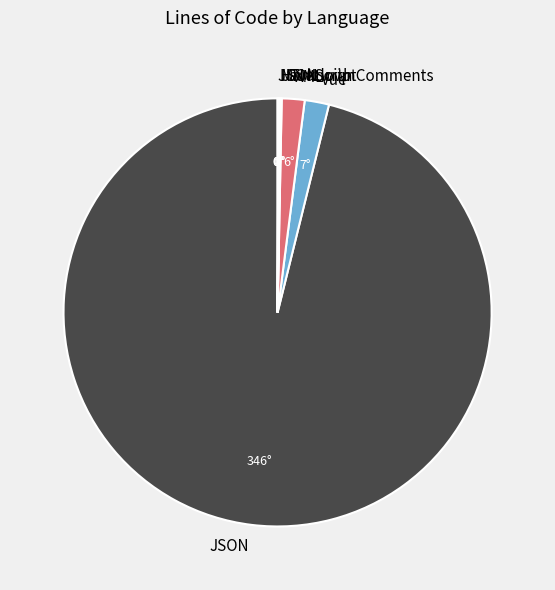

Which slice is the largest?

JSON